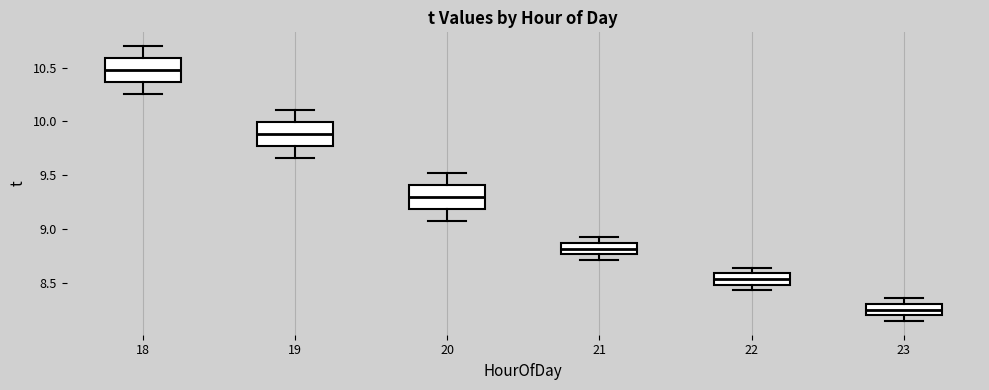

Where is the upper edge of the box at x = 23 on the y-axis? The values are not printed on the chart, so give them approximately, as read against the axis.

8.30